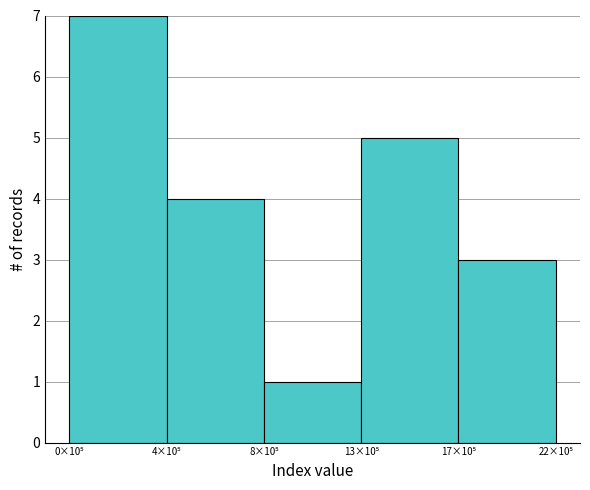

Reading left to right, extract all data points from this chart.

7	4	1	5	3